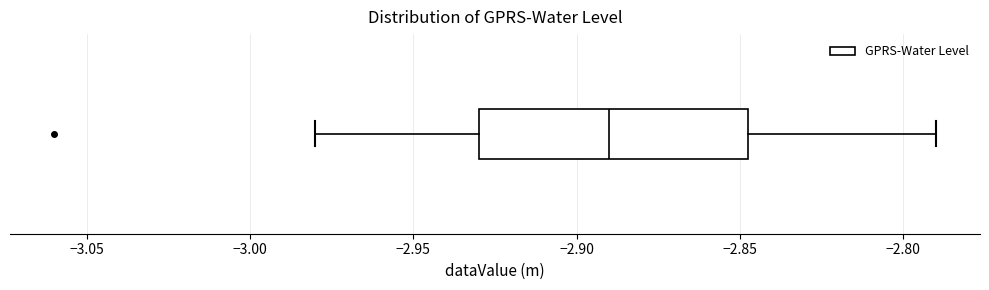

Transcribe this box plot: give where the median line is, the range the box spans, and where the two whiskers end, as read against the x-axis. The values are not printed on the chart, so give them approximately, as read against the axis.

median -2.890, box -2.930 to -2.845, whiskers -2.980 to -2.790